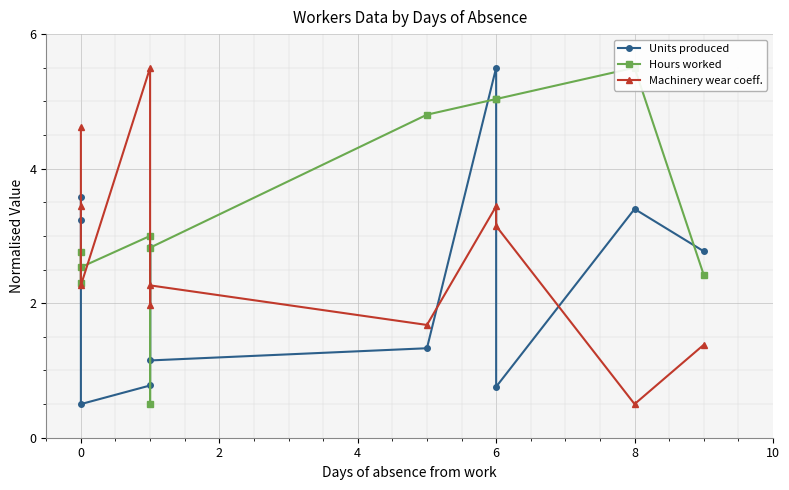

Reading left to right, extract all data points from this chart.

Units produced: 3.6	3.2	0.5	0.8	2.8	1.1	1.3	5.5	0.8	3.4	2.8
Hours worked: 2.3	2.8	2.5	3.0	0.5	2.8	4.8	5.0	5.0	5.5	2.4
Machinery wear coeff.: 4.6	3.4	2.3	5.5	2.0	2.3	1.7	3.4	3.1	0.5	1.4